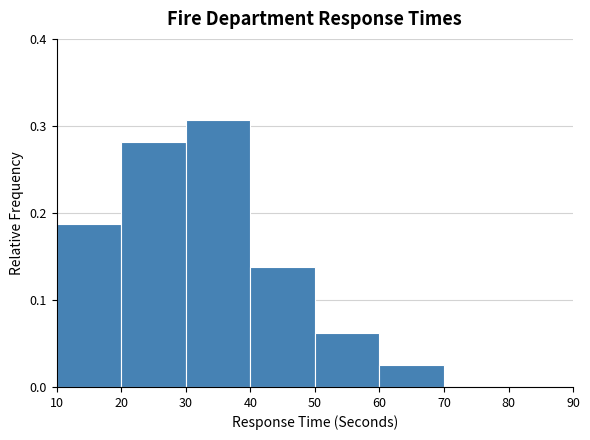

What is the height of the bar covering 20 to 30 on the x-axis? The values are not printed on the chart, so give them approximately, as read against the axis.

0.28